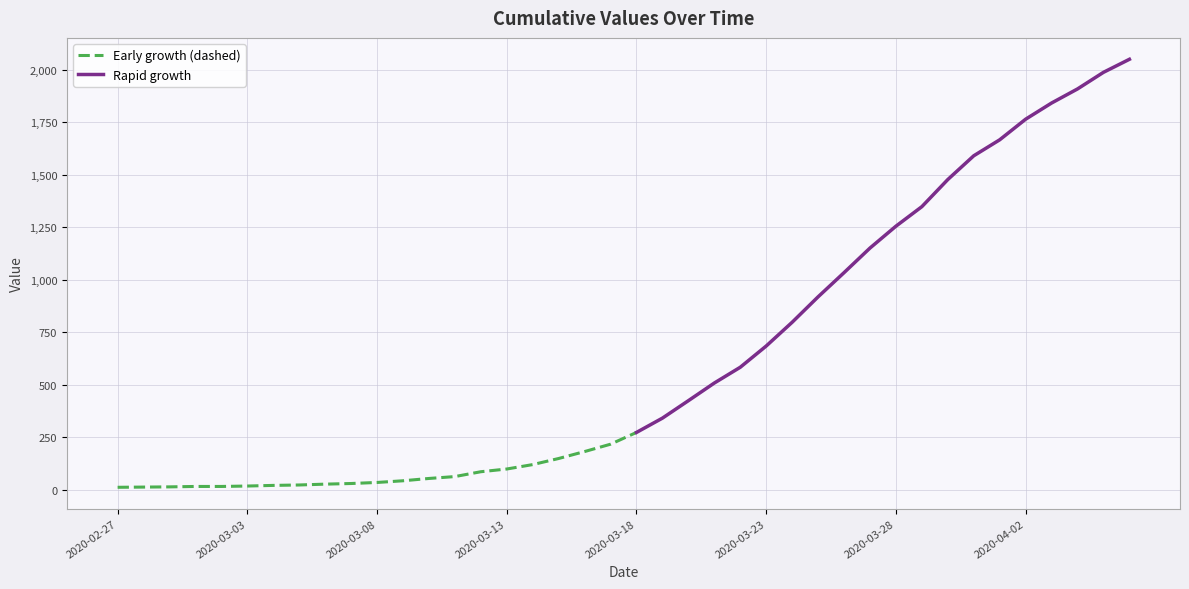

How many data points are less than 274?

20